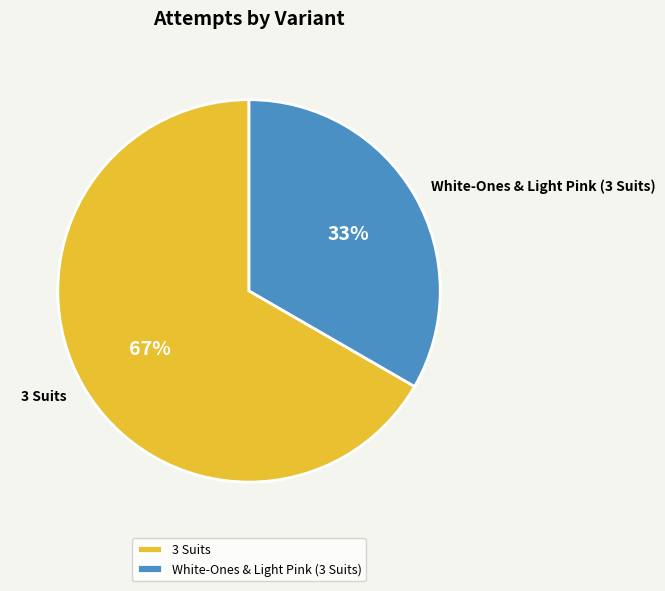

To the nearest percent, what is the combined percentage of 3 Suits and White-Ones & Light Pink (3 Suits)?

100%